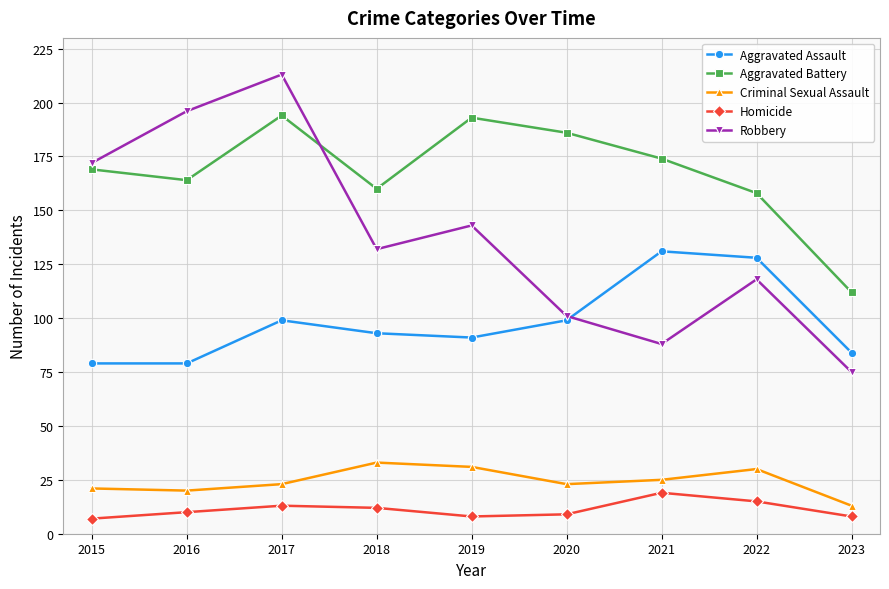

At which category is the sum across all series the highest?

2017